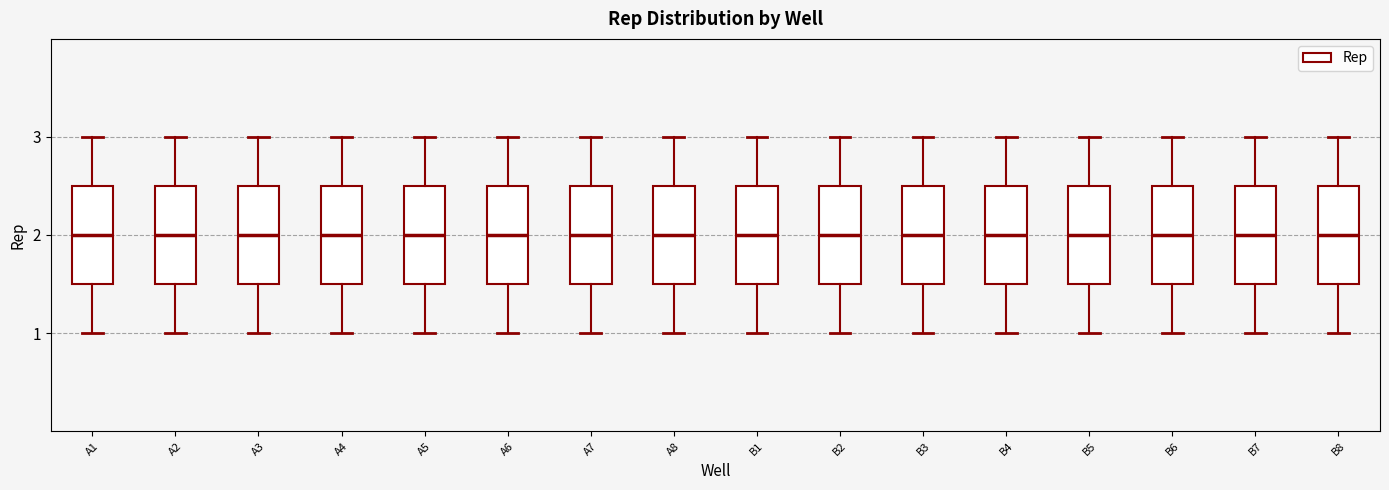

Where does the lower whisker of the box for B6 end on the y-axis? The values are not printed on the chart, so give them approximately, as read against the axis.

1.0